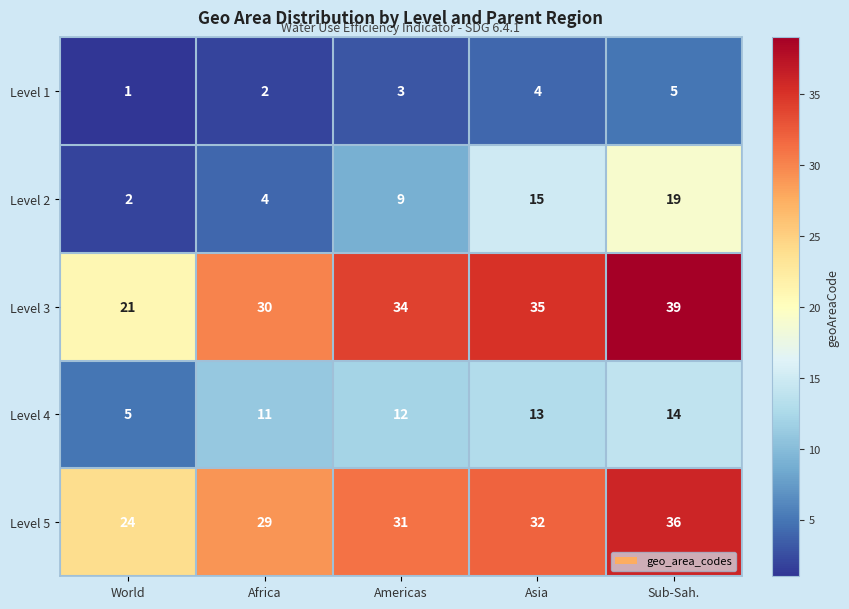

Which category has the lowest value across all series?

World